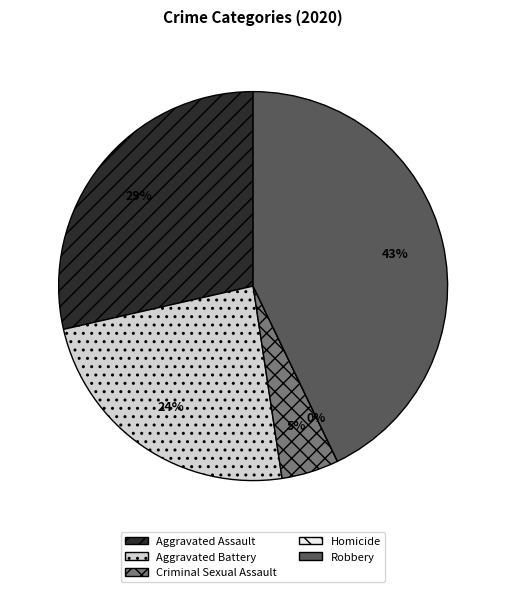

To the nearest percent, what portion does Criminal Sexual Assault represent?

5%